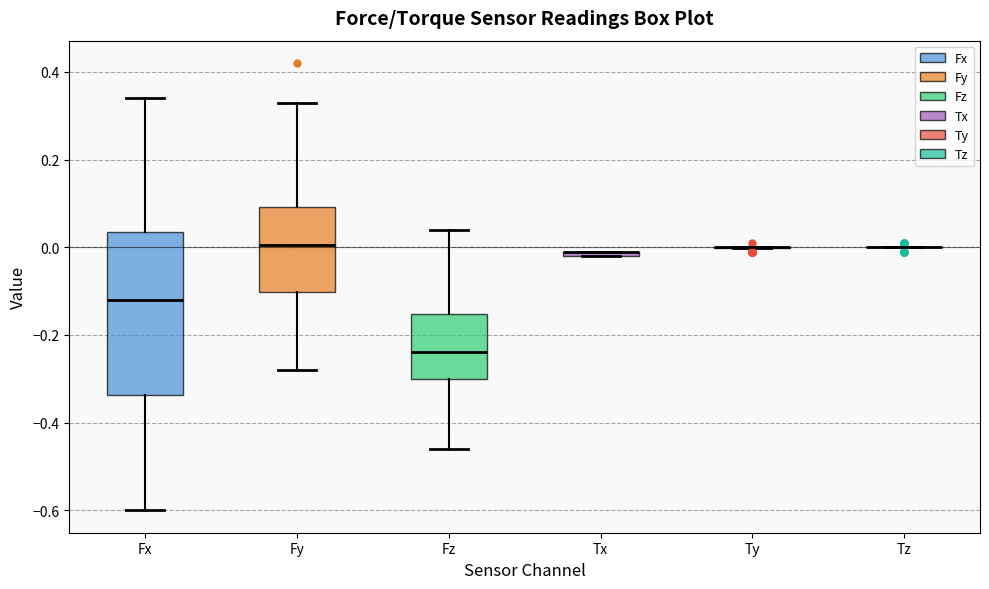

Which box is the tallest, from its lower edge to its upper edge?

Fx